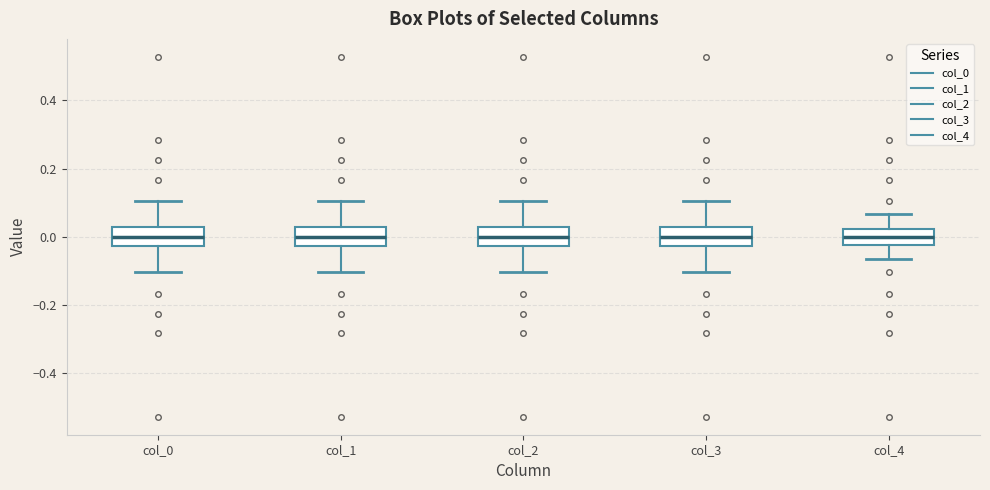

Reading left to right, transcribe this box plot: for each box, give where its median line is, the range the box spans, and where its two whiskers end, as read against the y-axis. The values are not printed on the chart, so give them approximately, as read against the axis.

col_0: median 0.00, box -0.02 to 0.02, whiskers -0.10 to 0.10
col_1: median 0.00, box -0.02 to 0.02, whiskers -0.10 to 0.10
col_2: median 0.00, box -0.02 to 0.02, whiskers -0.10 to 0.10
col_3: median 0.00, box -0.02 to 0.02, whiskers -0.10 to 0.10
col_4: median 0.00, box -0.02 to 0.02, whiskers -0.06 to 0.06